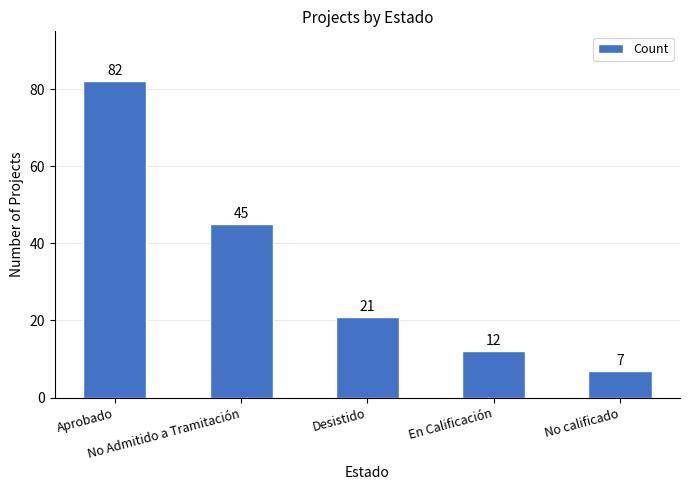

Reading left to right, extract all data points from this chart.

Aprobado=82	No Admitido a Tramitación=45	Desistido=21	En Calificación=12	No calificado=7